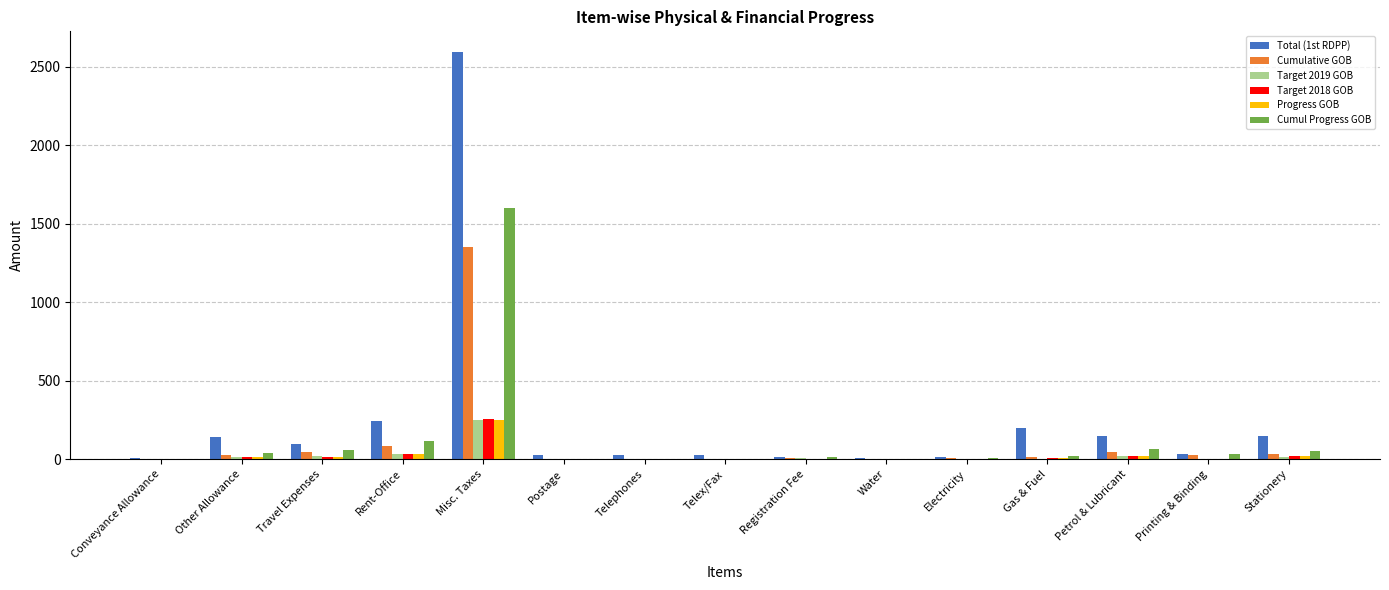

What is the greatest value displayed?

2596.3